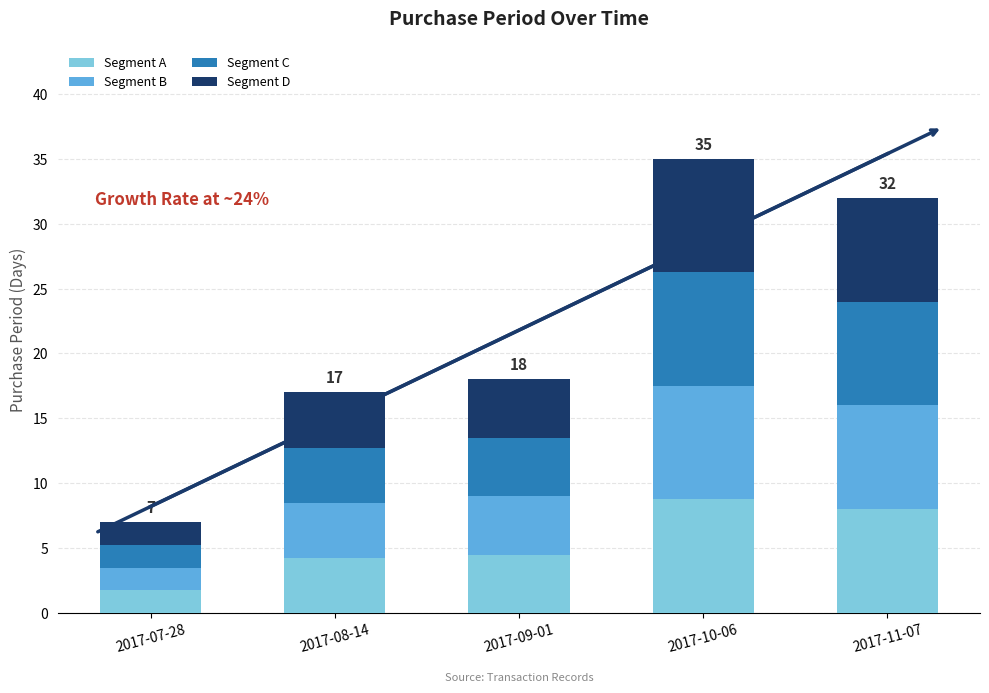

The Segment A series shows 14.7 at 2017-10-06. True or false?

False